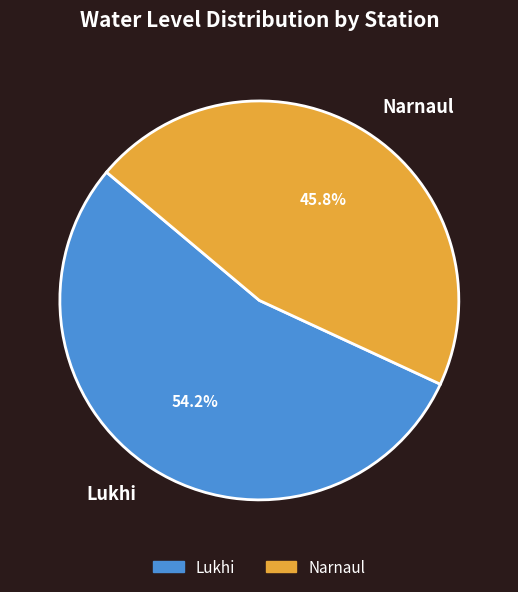

Approximately how many times larger is the value at Lukhi compared to Narnaul?

1.2